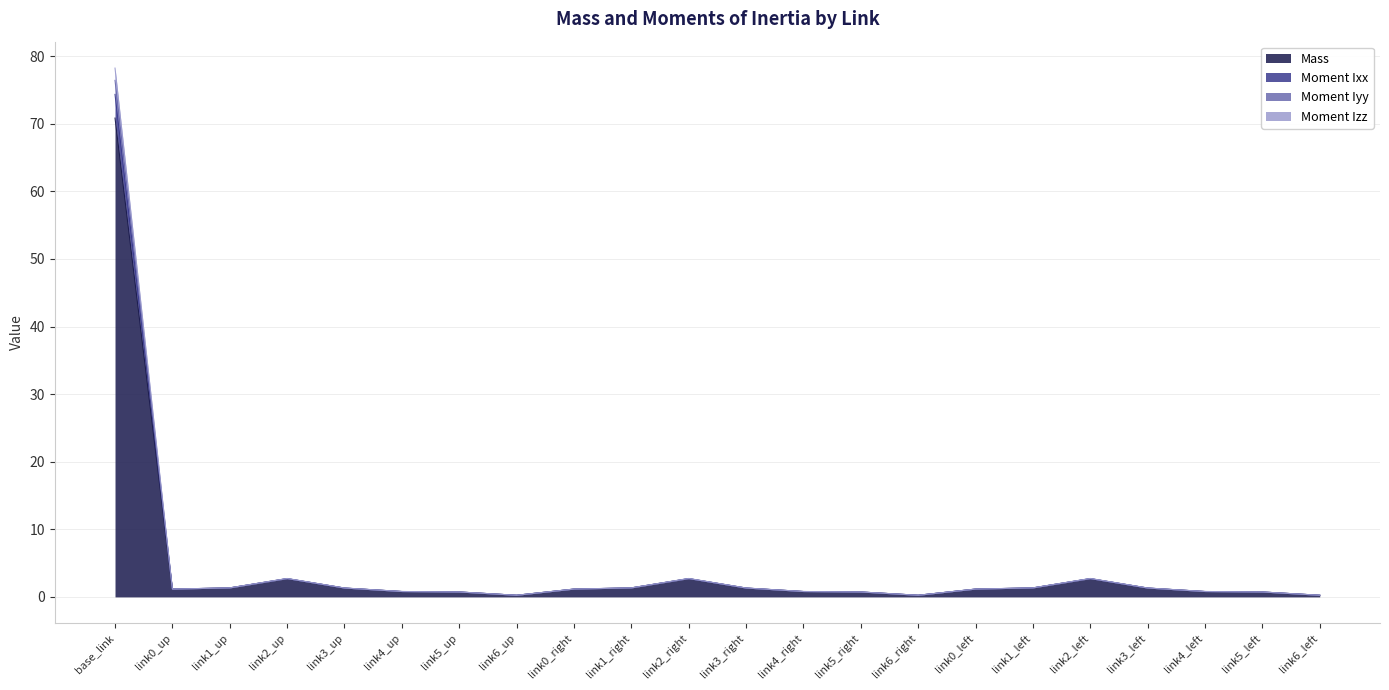

True or false: Moment Izz has a value of 0.4 at link0_right.

False